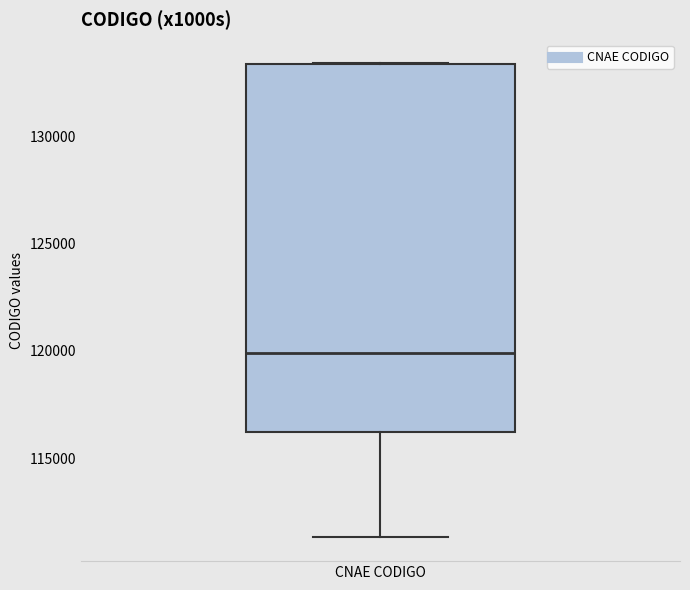

Where is the upper edge of the box for CNAE CODIGO on the y-axis? The values are not printed on the chart, so give them approximately, as read against the axis.

133500